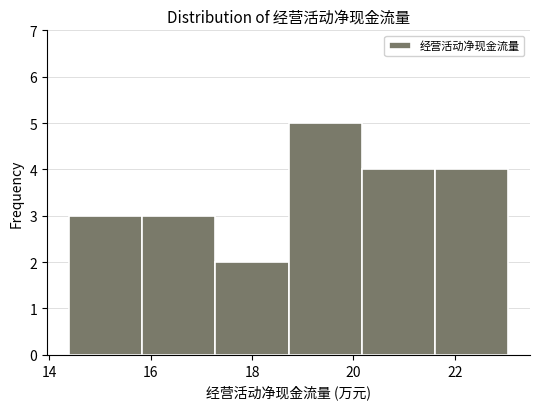

What is the height of the bar covering 15.8 to 17.2 on the x-axis? Neither the bar edges nor the heights are printed on the chart, so give them approximately, as read against the axes.

3